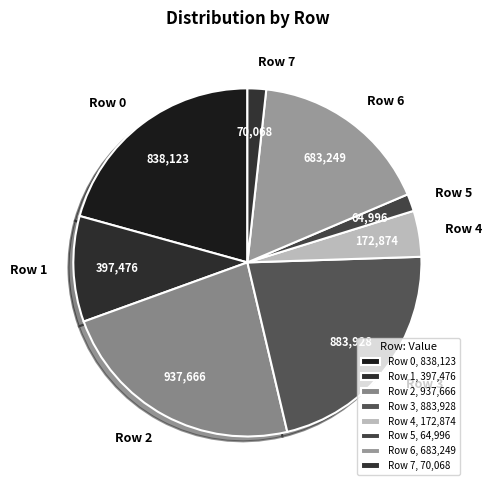

True or false: Row 1 accounts for 10% of the total.

True